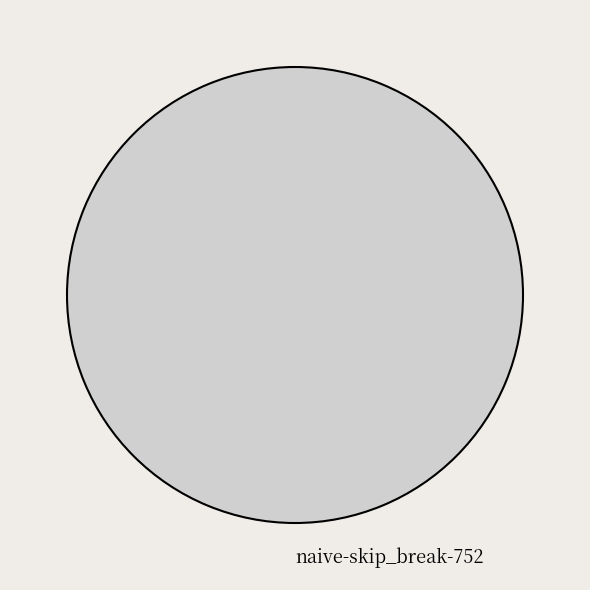

Which slice represents more than half of the pie?

naive-skip_break-752